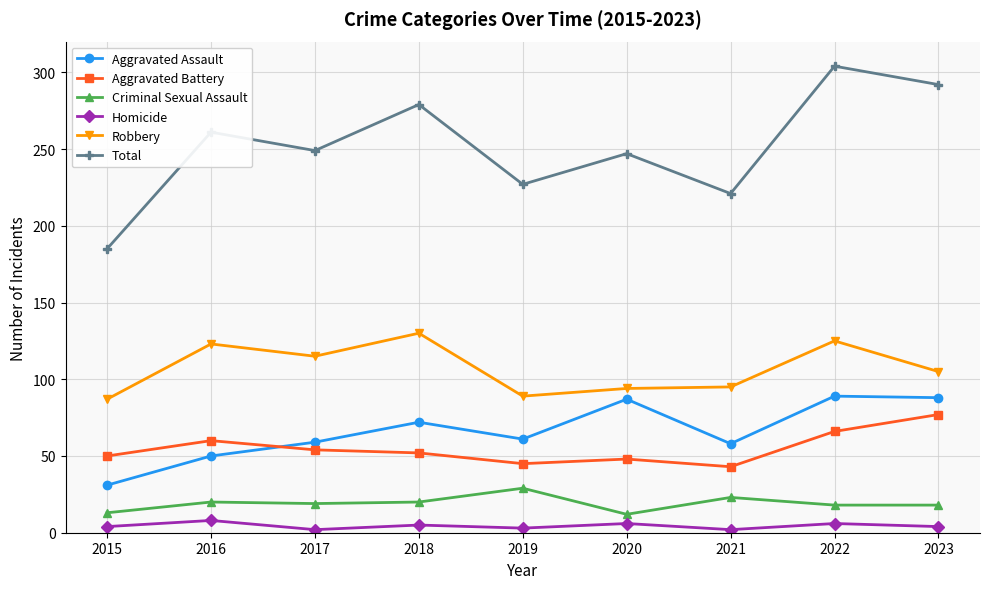

How many lines are shown in the chart?

6